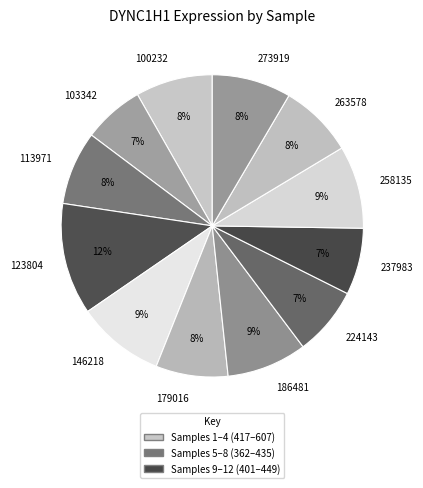

The 179016 slice represents 8% of the pie. True or false?

True